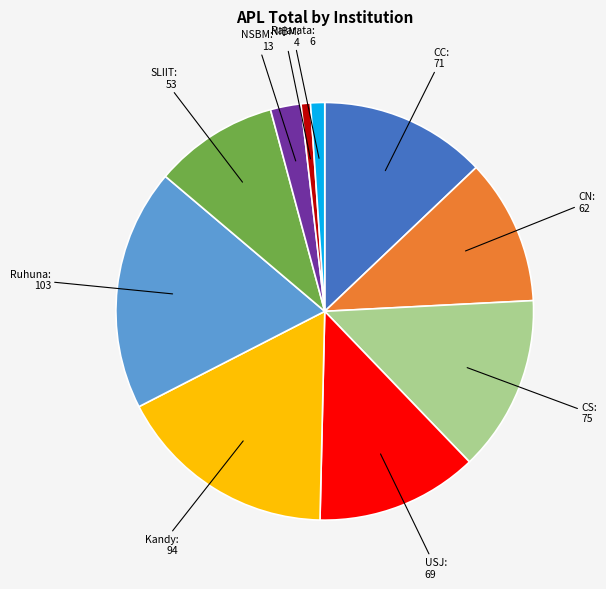

Count the number of slices in the pie.

10